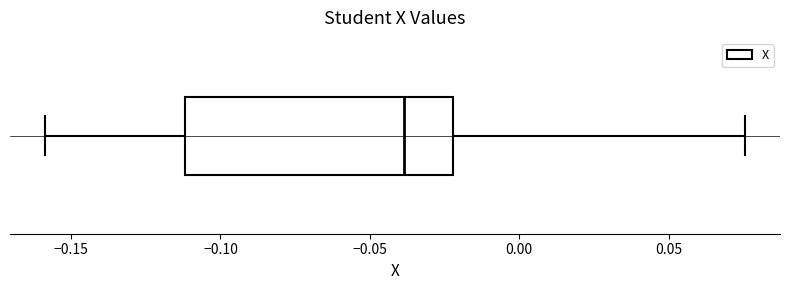

Transcribe this box plot: give where the median line is, the range the box spans, and where the two whiskers end, as read against the x-axis. The values are not printed on the chart, so give them approximately, as read against the axis.

median -0.040, box -0.110 to -0.020, whiskers -0.160 to 0.075